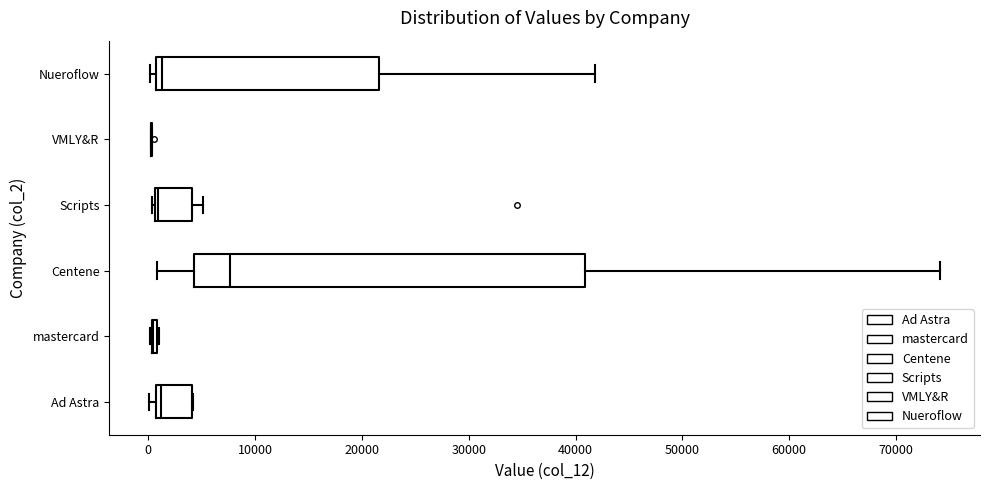

Reading bottom to top, read every box against the x-axis: the position of its median line, the range the box covers, and the ends of its whiskers. The values are not printed on the chart, so give them approximately, as read against the axis.

Ad Astra: median 1000 (just right of the box's left edge), box 1000 to 4000, whiskers 0 to 4000
mastercard: box collapsed to a line at 0, whiskers 0 to 1000
Centene: median 8000, box 4000 to 41000, whiskers 1000 to 74000
Scripts: median 1000 (just right of the box's left edge), box 1000 to 4000, whiskers 0 to 5000
VMLY&R: box collapsed to a line at 0, whiskers 0 to 0
Nueroflow: median 1000 (just right of the box's left edge), box 1000 to 22000, whiskers 0 to 42000